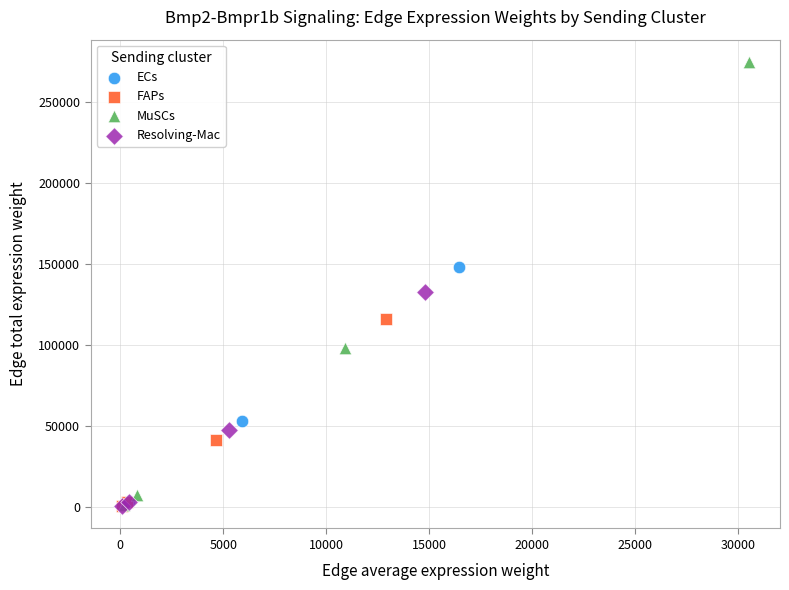

Which series has the widest spread of Y values?

MuSCs